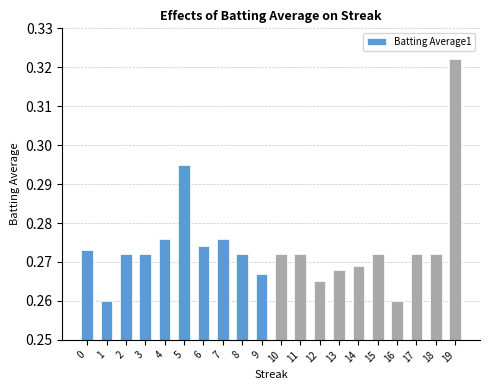

At which category does the chart reach its peak across all series?

19